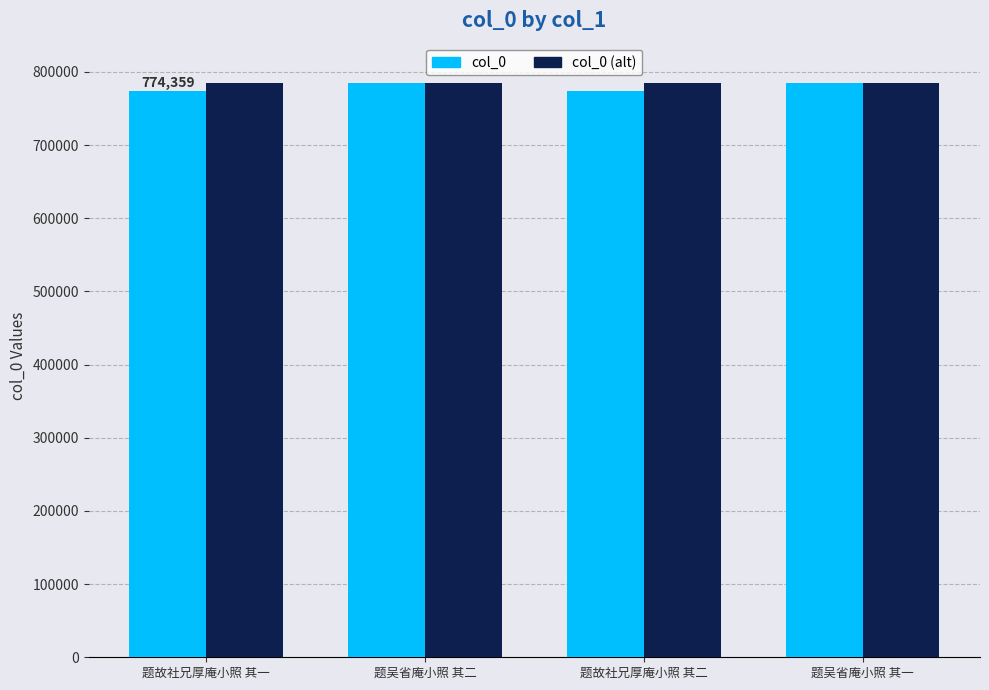

What position from the left is 题故社兄厚庵小照 其一?

1